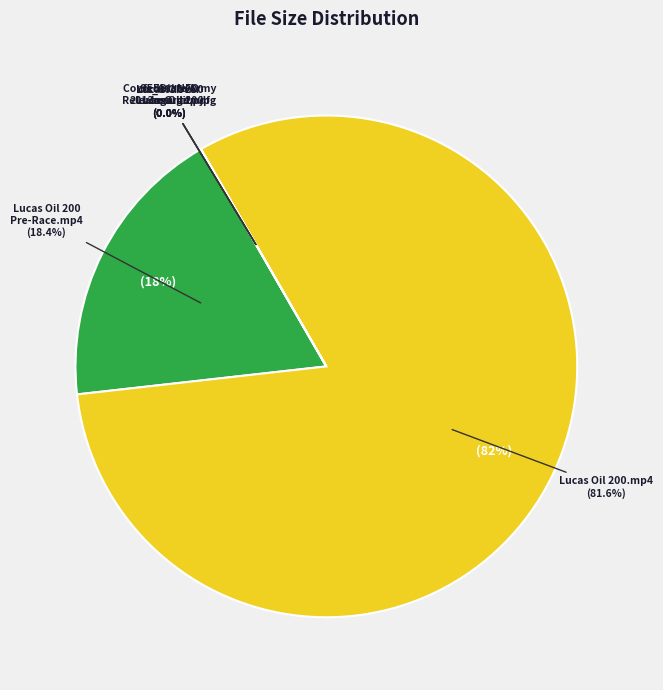

The Lucas Oil 200 logo.gif slice represents 12% of the pie. True or false?

False